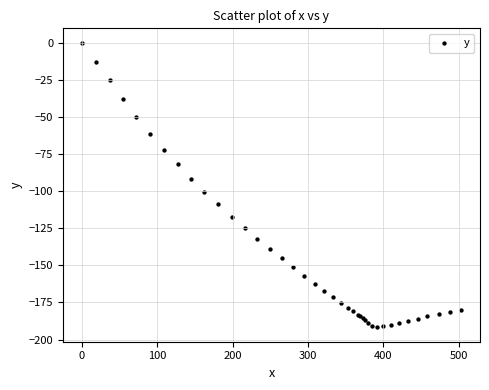

What Y value in the scatter plot is closest to -95?

-91.8